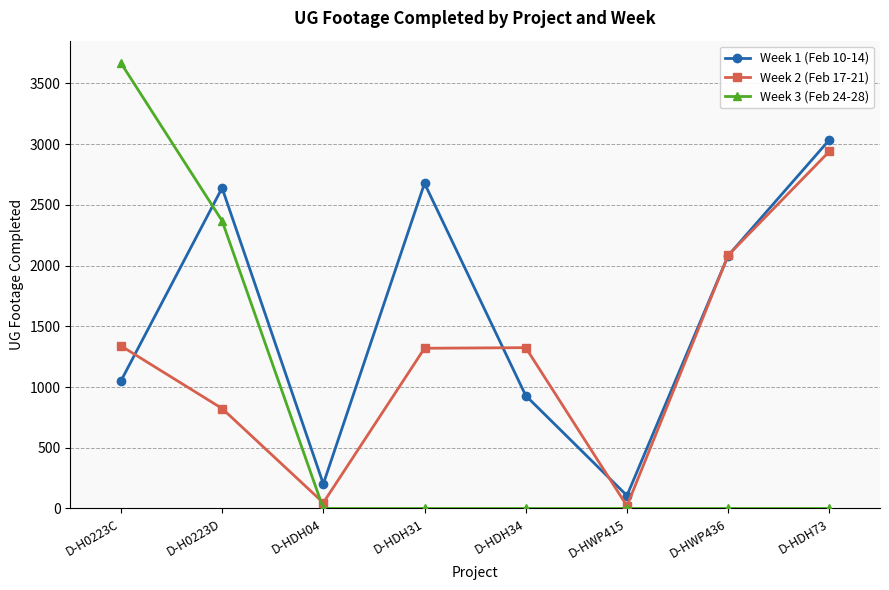

What is the spread (max minus min) of values at D-HDH31?

2677